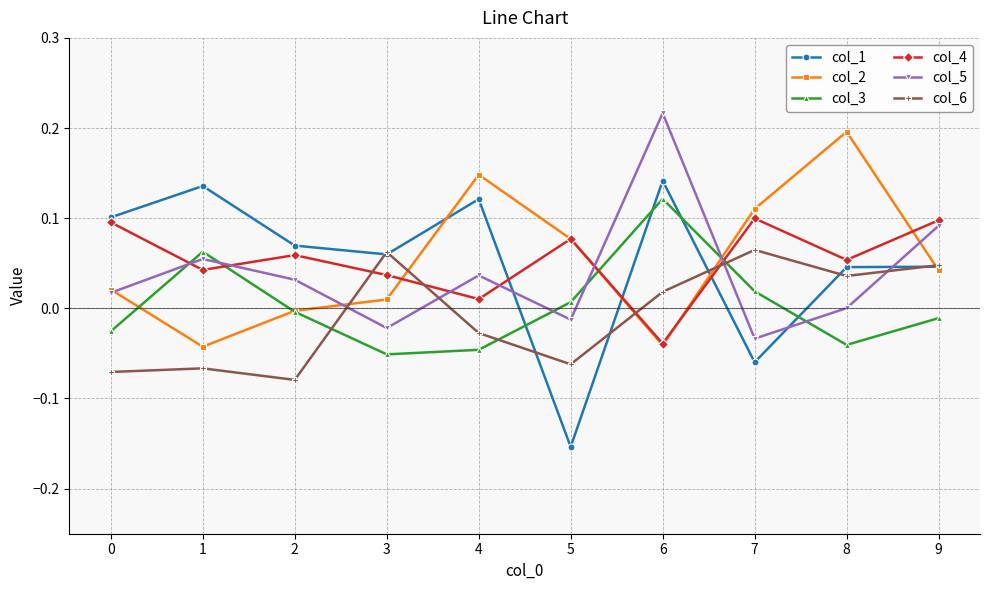

How many values in the col_3 series are below 0?

6